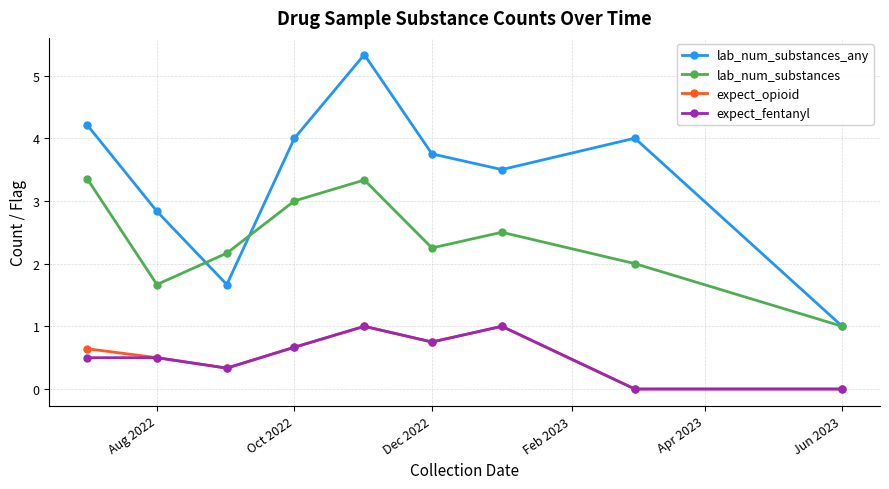

How many distinct data groups are displayed?

4